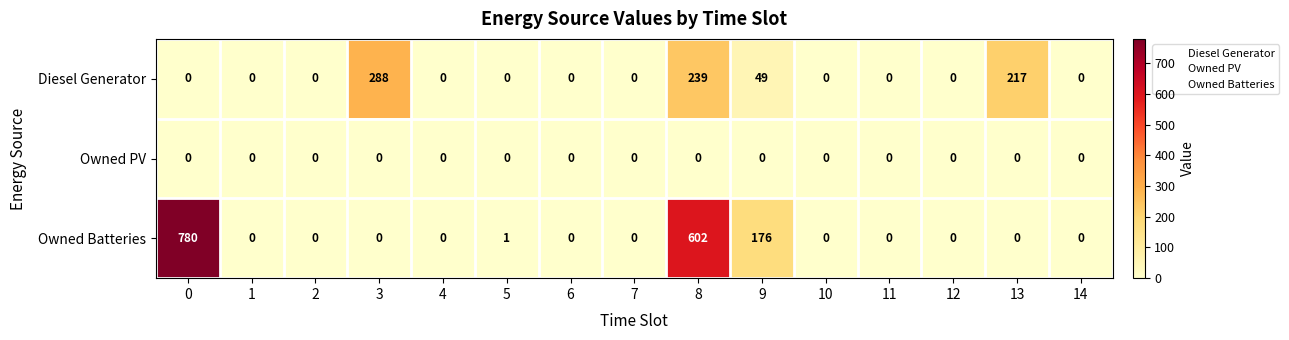

At which category is the sum across all series the highest?

8